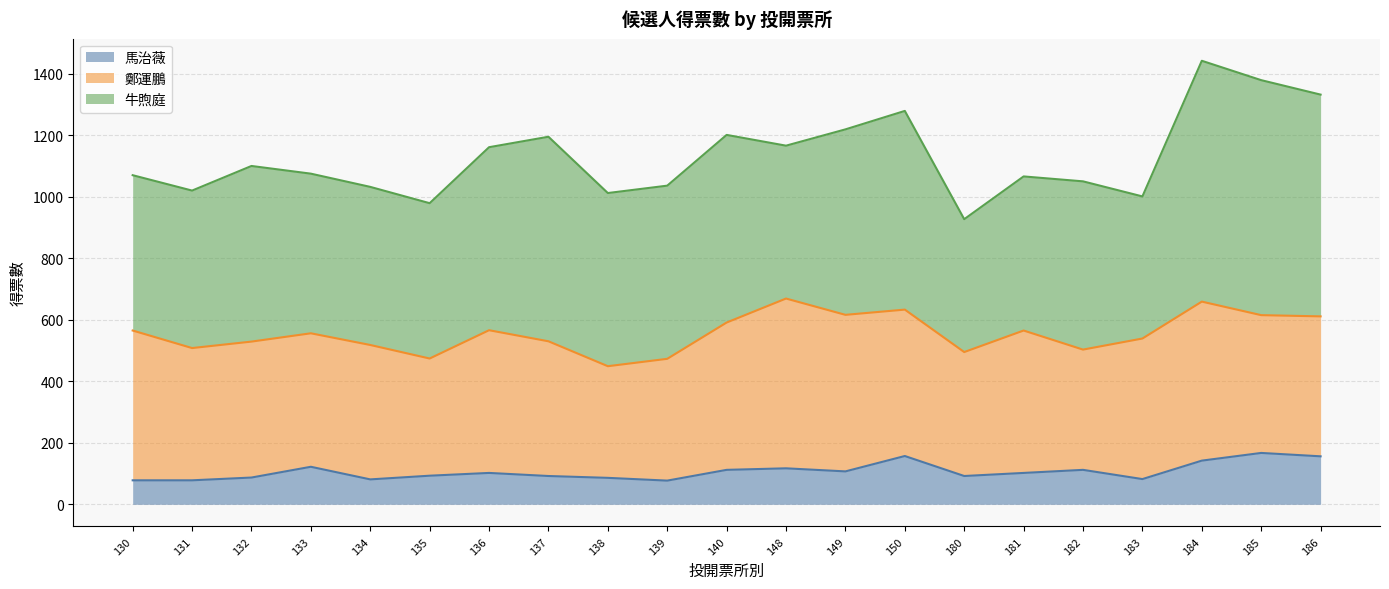

Count the number of data series in this chart.

3